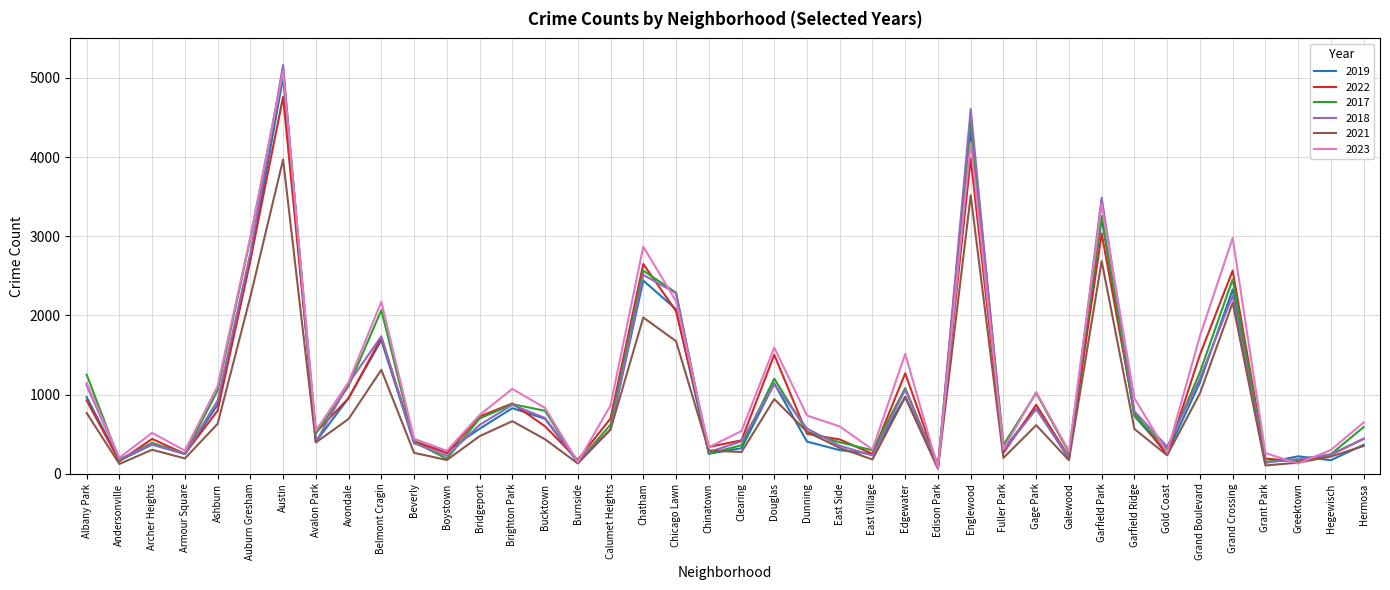

What is the total value across all series at Boystown?

1419